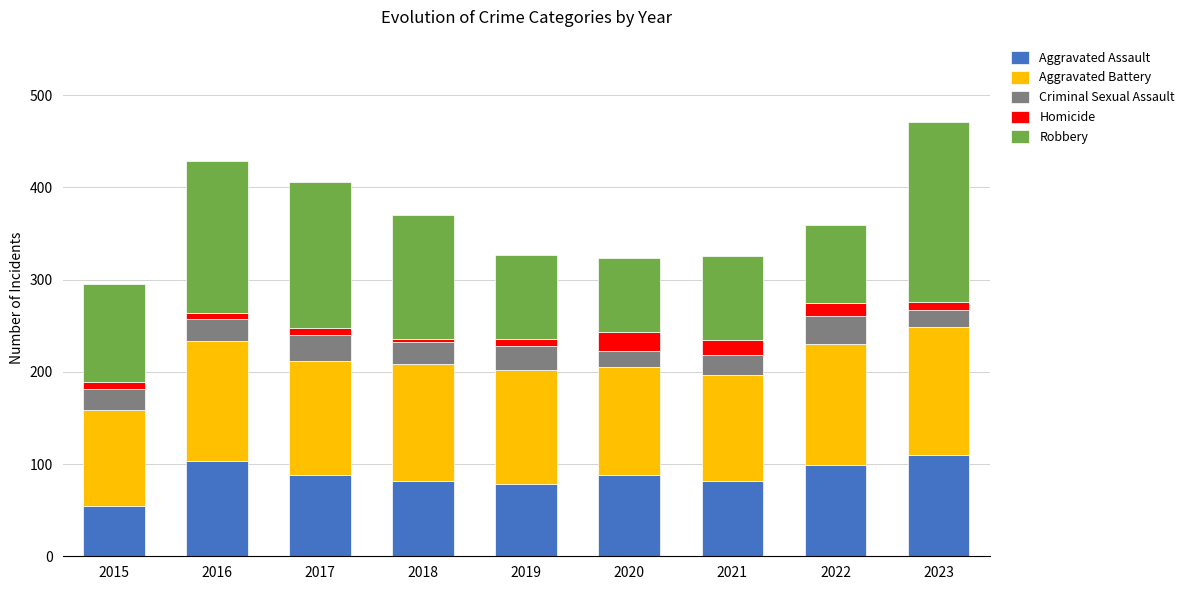

What is the difference between the maximum and minimum values in the Aggravated Assault series?

56